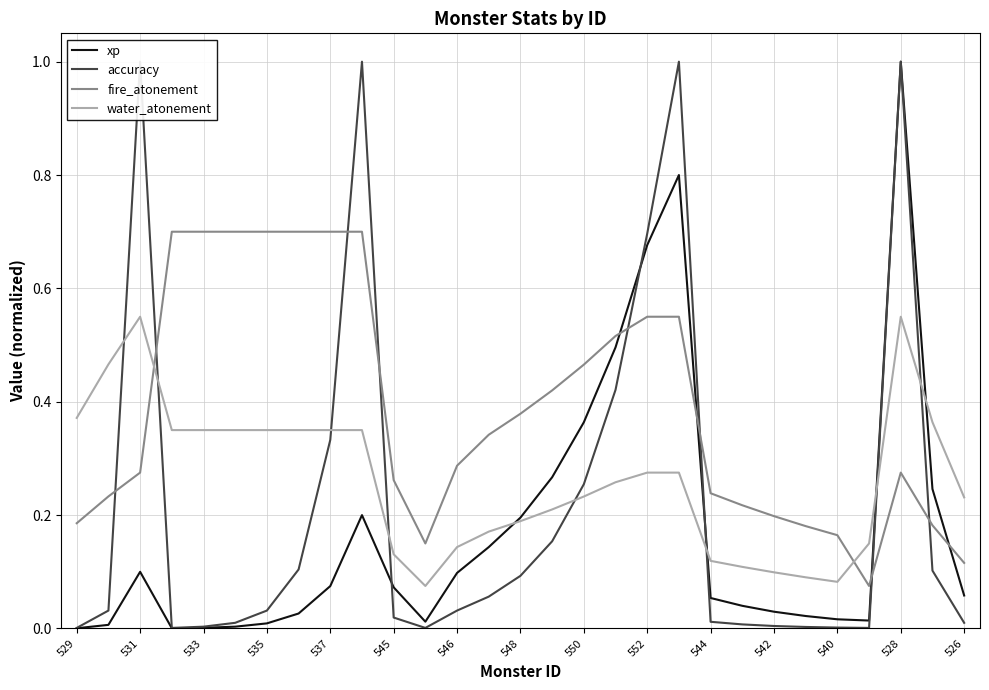

Rank the series by their maximum value, from highest to lowest.

xp, accuracy, fire_atonement, water_atonement